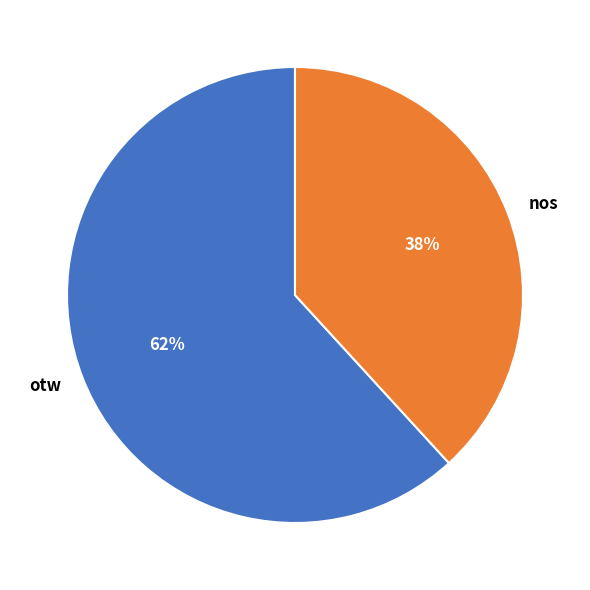

True or false: nos accounts for 38% of the total.

True